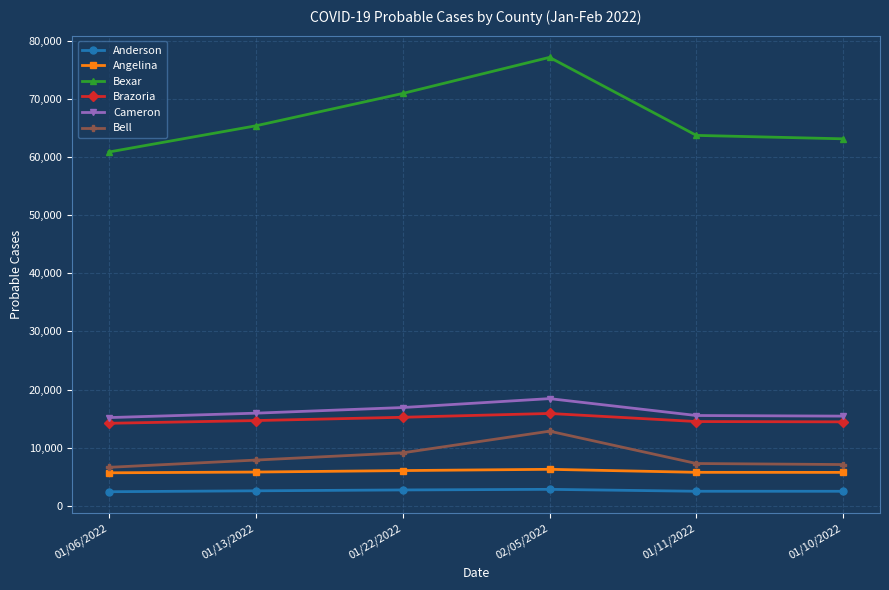

At which label is Bexar closest to 69019?

01/22/2022